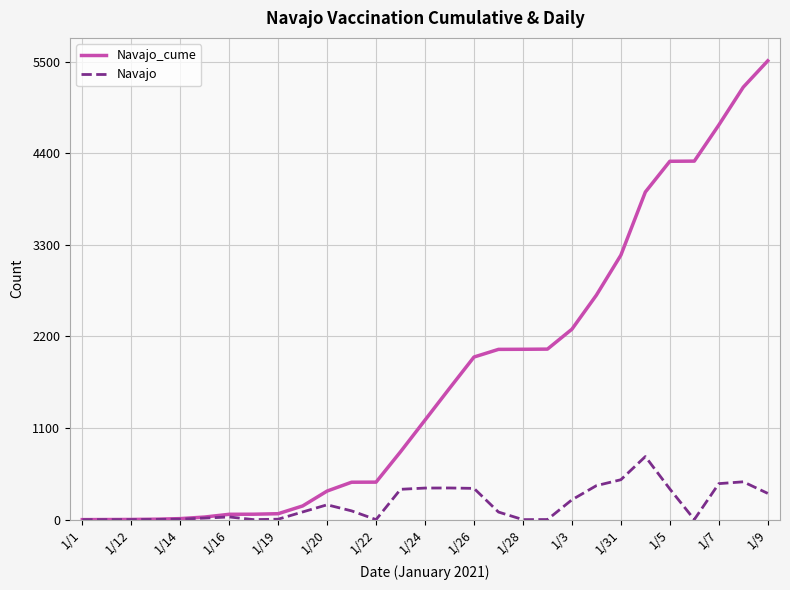

Which series has the largest total across all categories?

Navajo_cume